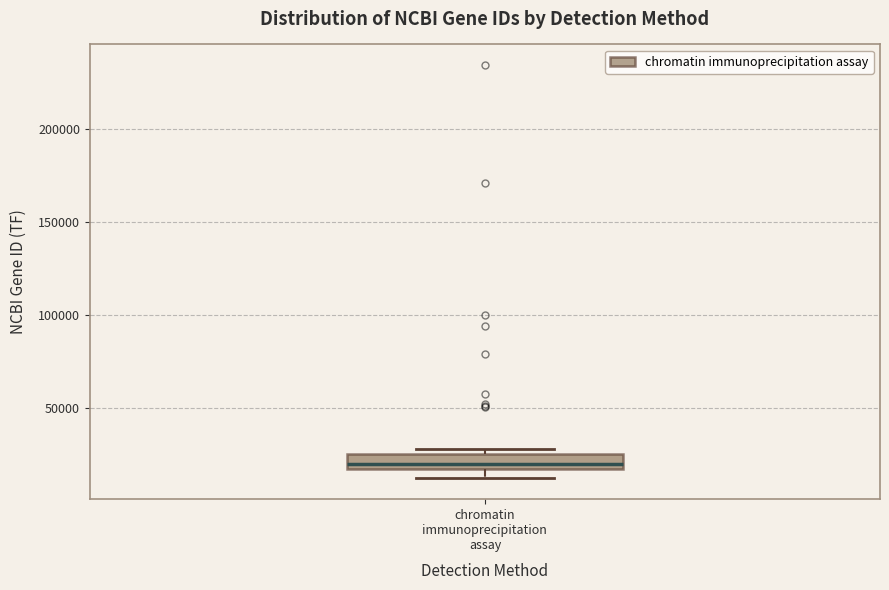

Read this box plot against the y-axis: the position of the median line, the range covered by the box, and the ends of both whiskers. The values are not printed on the chart, so give them approximately, as read against the axis.

median 20000, box 15000 to 25000, whiskers 10000 to 30000